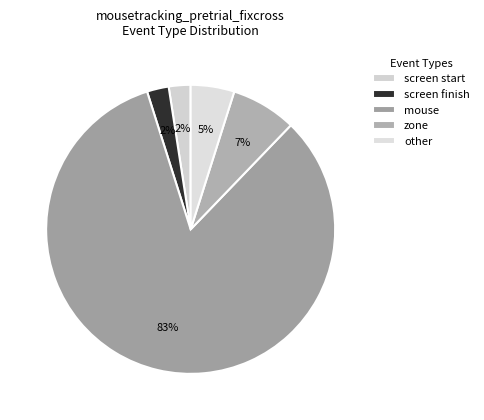

How many slices are in this pie chart?

5